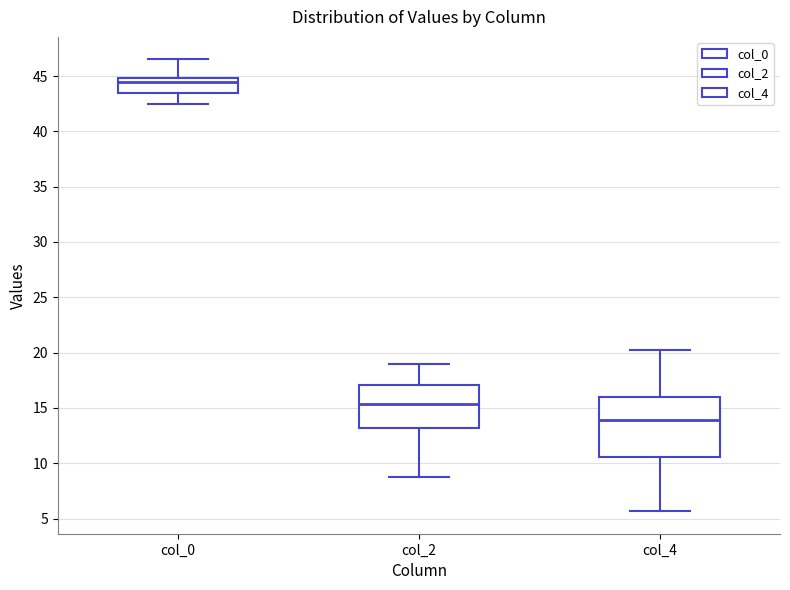

Which box is the tallest, from its lower edge to its upper edge?

col_4